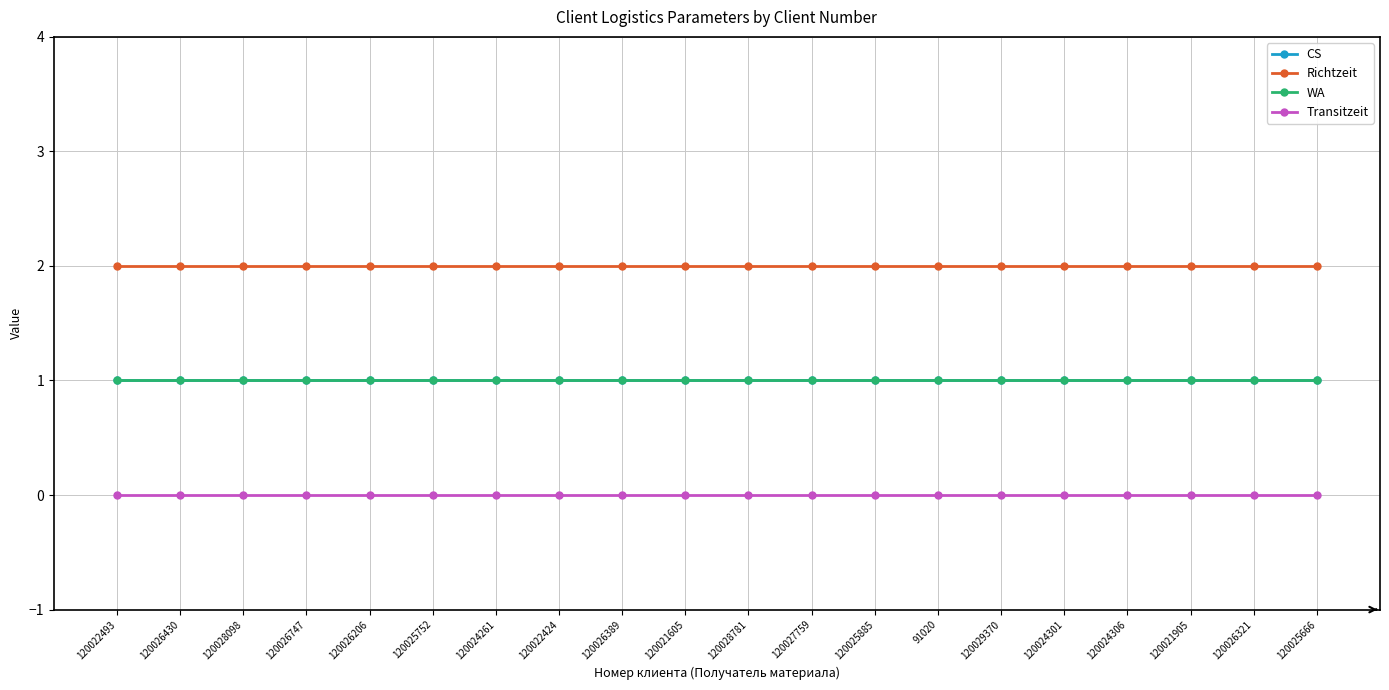

Does the chart have visible grid lines?

Yes